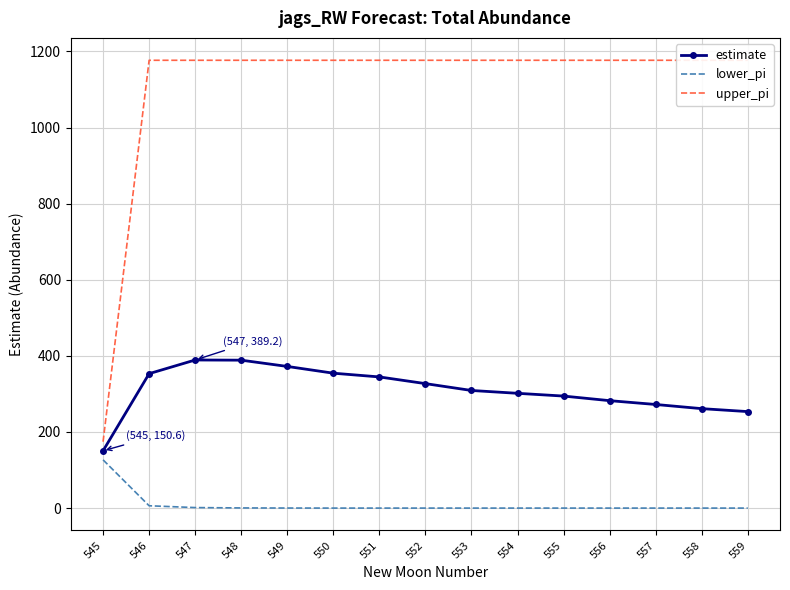

Reading left to right, transcribe all the data shown in this chart.

estimate: 545=150.6	546=353.3	547=389.2	548=388.8	549=372.3	550=354.5	551=344.7	552=327.1	553=309.1	554=301.7	555=294.4	556=282.3	557=272.3	558=261.4	559=253.6
lower_pi: 545=126.7	546=6.1	547=1.3	548=0.4	549=0.1	550=0.0	551=0.0	552=0.0	553=0.0	554=0.0	555=0.0	556=0.0	557=0.0	558=0.0	559=0.0
upper_pi: 545=174.5	546=1176.9	547=1176.9	548=1176.9	549=1176.9	550=1176.9	551=1176.9	552=1176.9	553=1176.9	554=1176.9	555=1176.9	556=1176.9	557=1176.9	558=1176.9	559=1176.9